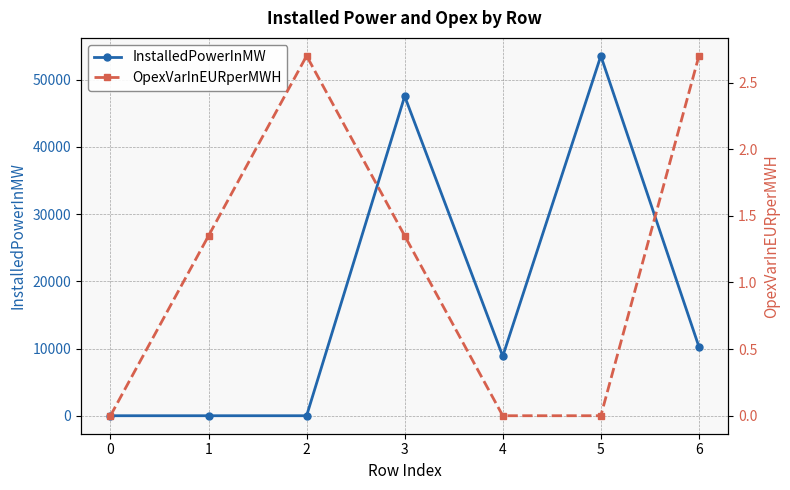

What is the sum of all OpexVarInEURperMWH values?

8.1